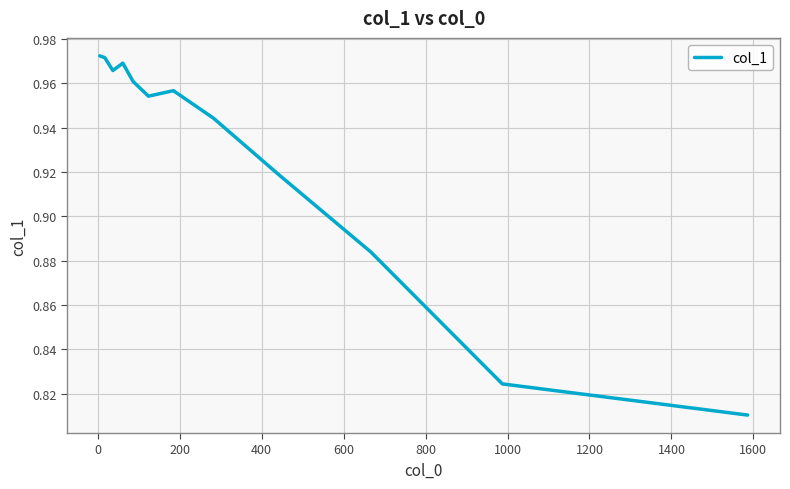

How many points are lower than both their immediate neighbors (excluding endpoints)?

2